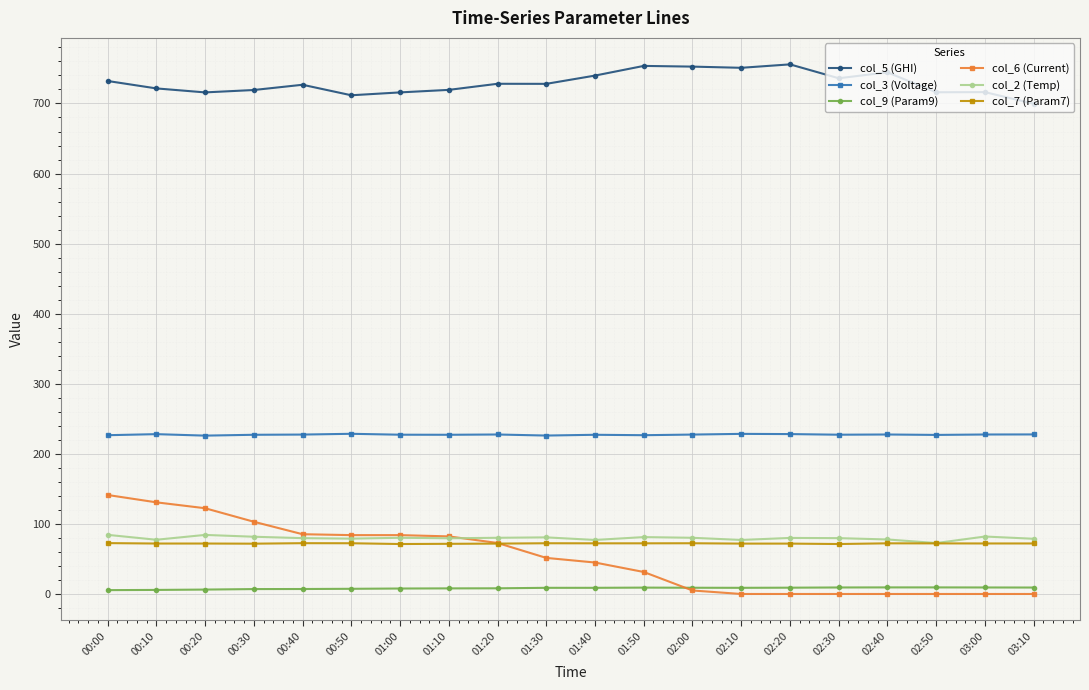

What are all the series names shown in the legend?

col_5 (GHI), col_3 (Voltage), col_9 (Param9), col_6 (Current), col_2 (Temp), col_7 (Param7)